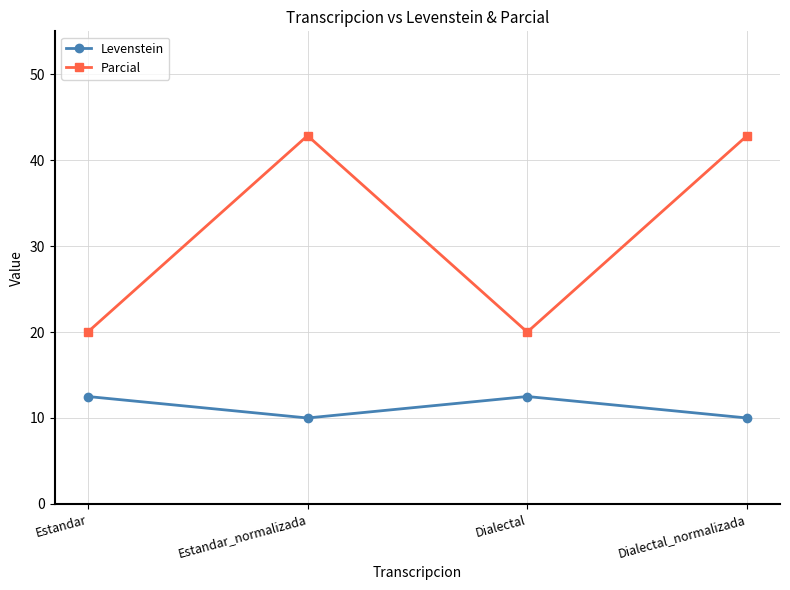

At Estandar_normalizada, list the series in order from smallest to largest.

Levenstein, Parcial